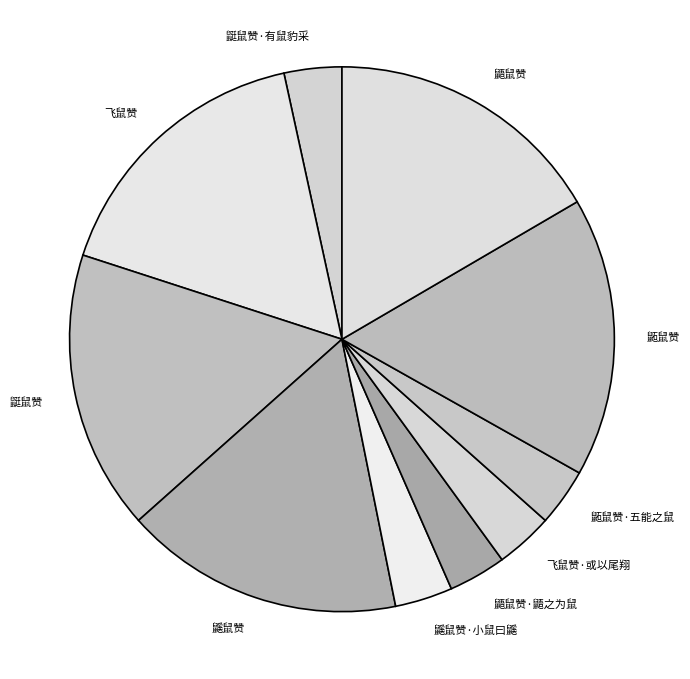

Combined, do 鼫鼠赞·五能之鼠 and 鼫鼠赞 account for over 50%?

No